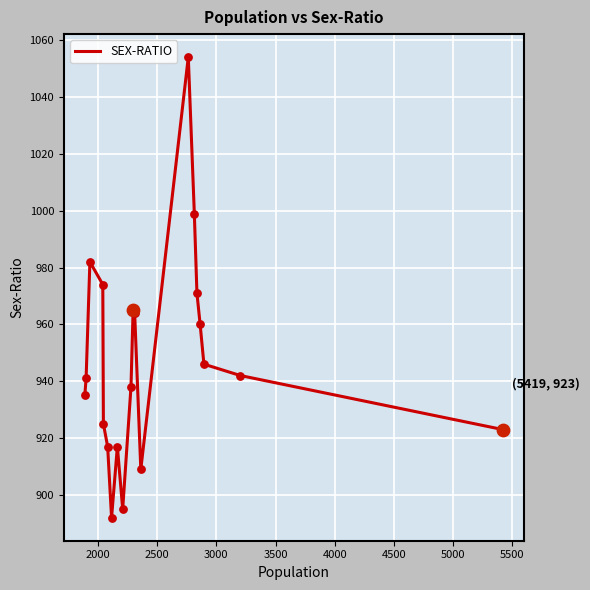

What is the difference between the maximum and minimum values?

162